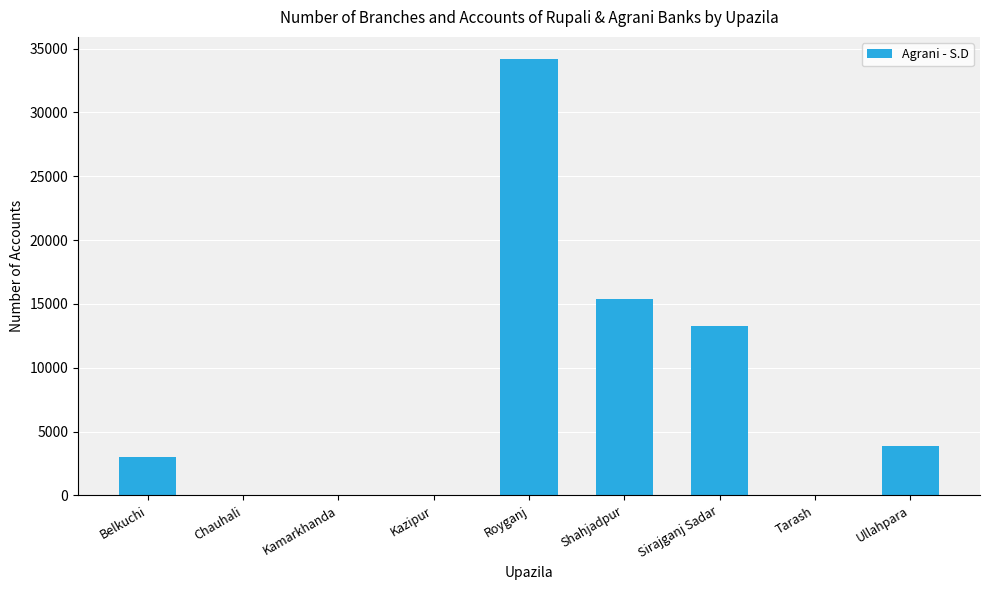

Which label corresponds to the largest value in the chart?

Royganj